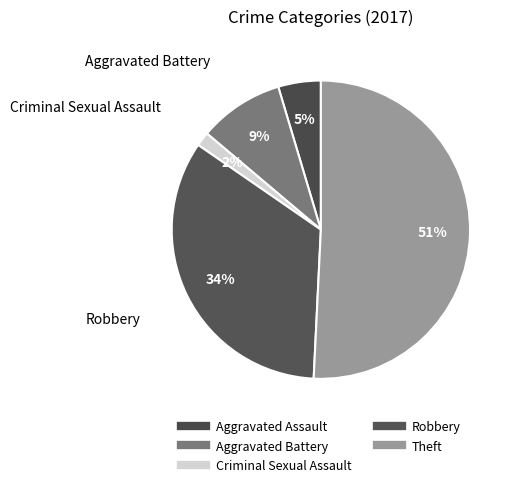

How many slices are in this pie chart?

5